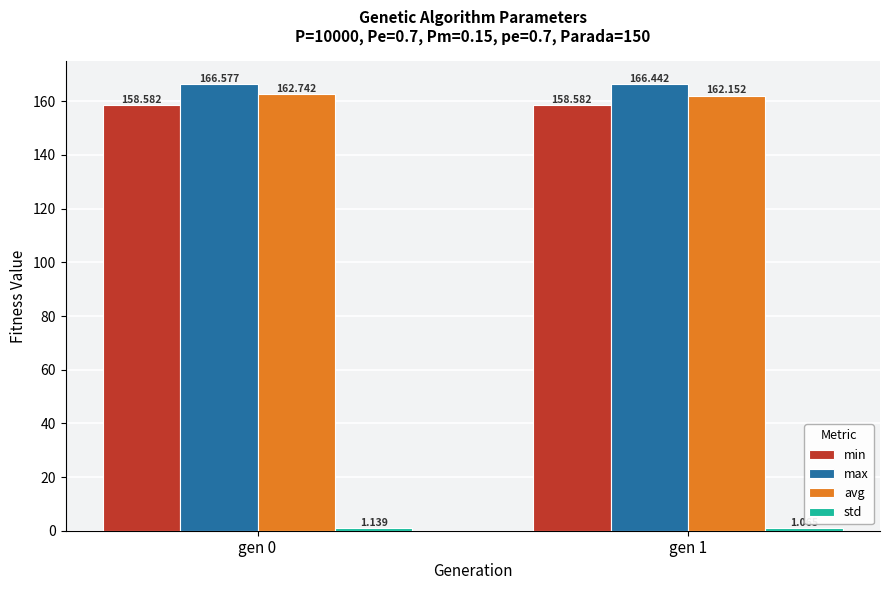

Which series has the largest total across all categories?

max